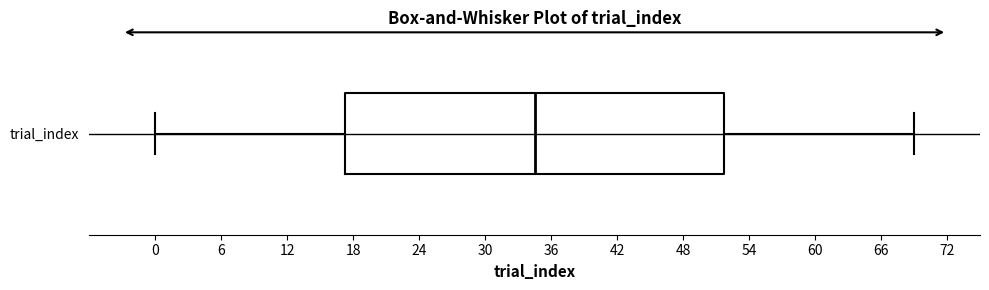

Read this box plot against the x-axis: the position of the median line, the range covered by the box, and the ends of both whiskers. The values are not printed on the chart, so give them approximately, as read against the axis.

median 35, box 17 to 52, whiskers 0 to 69